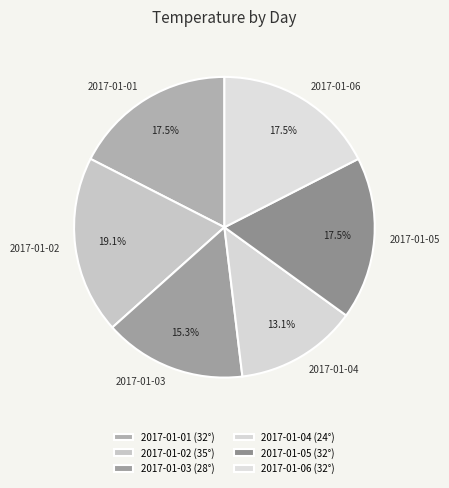

Which slice is the smallest?

2017-01-04